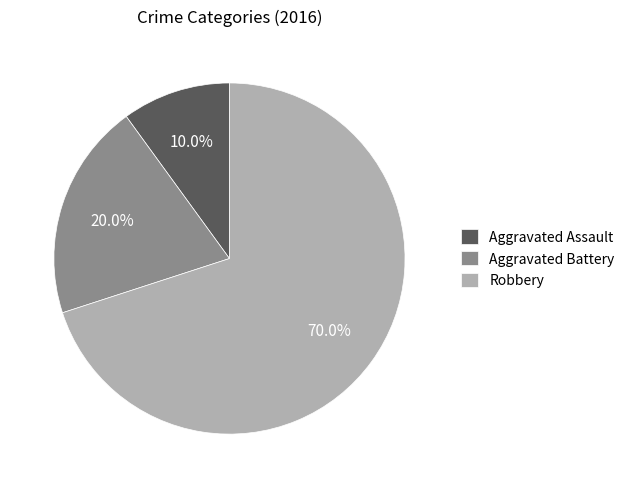

Which category has the biggest portion of the pie?

Robbery